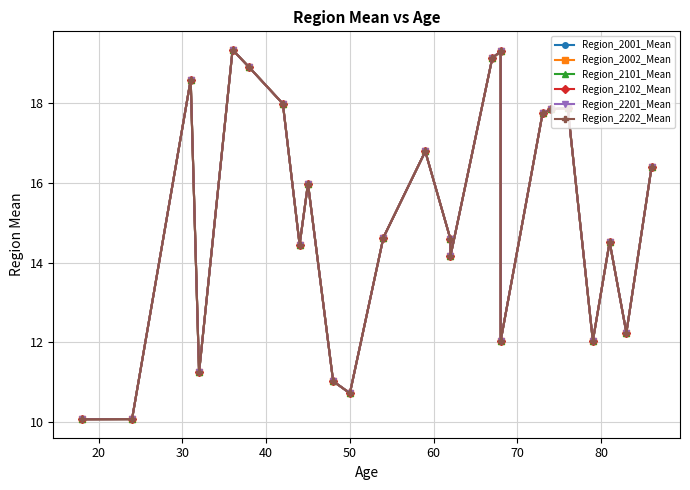

What is the difference between the second highest and second lowest values in the Region_2002_Mean series?

9.2